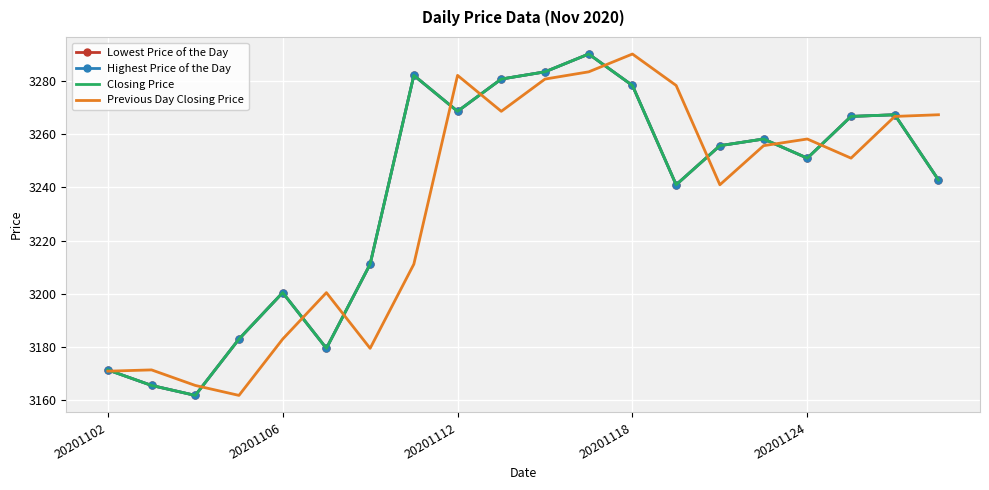

What is the difference between the maximum and minimum values in the Closing Price series?

128.4